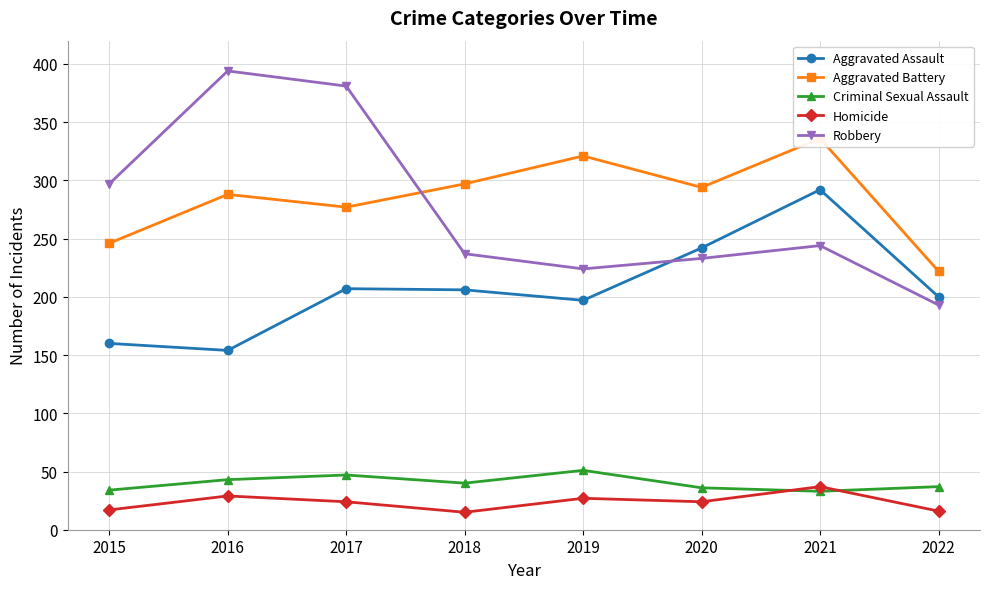

What is the smallest value displayed?

15